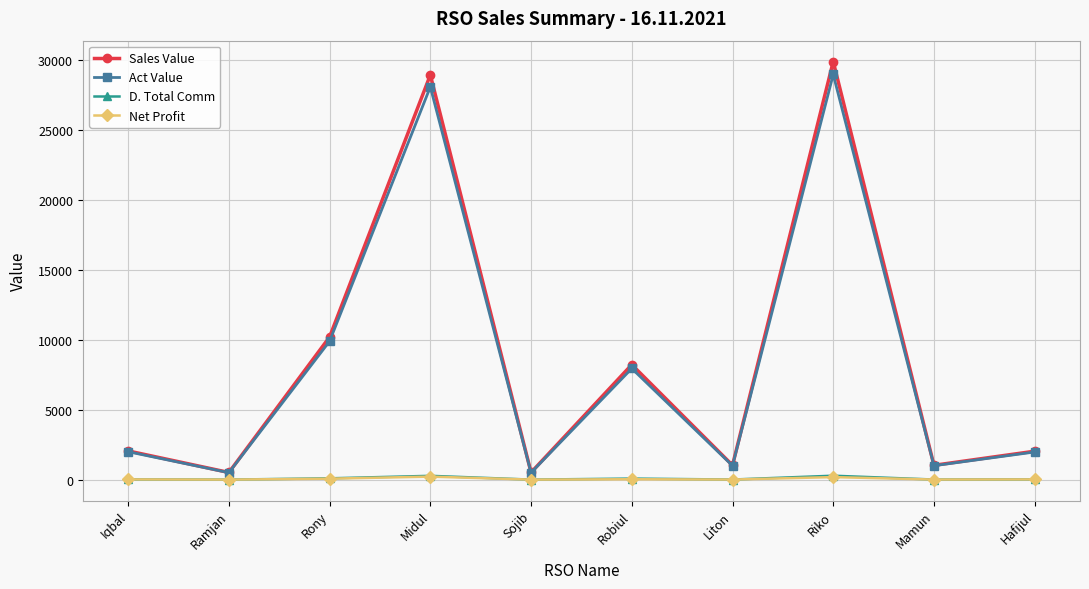

Which series has the largest range (max minus min)?

Sales Value